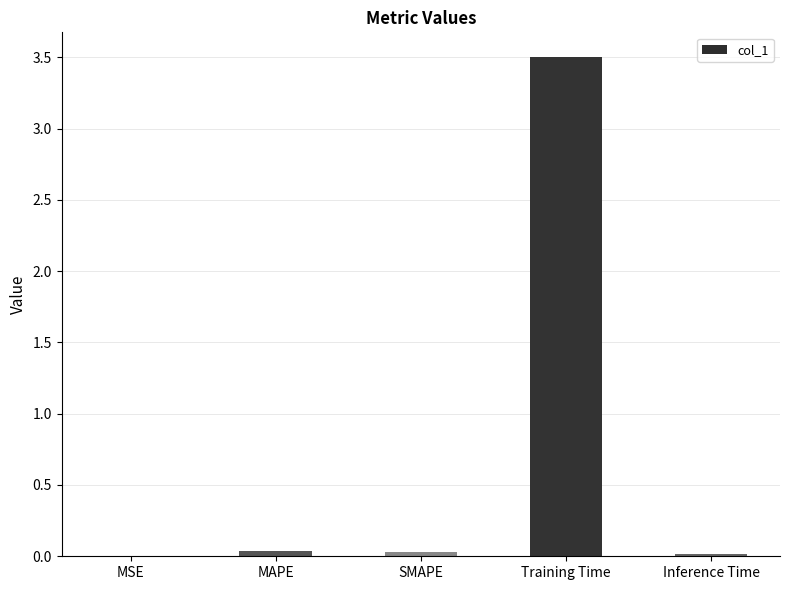

Which label corresponds to the largest value in the chart?

Training Time